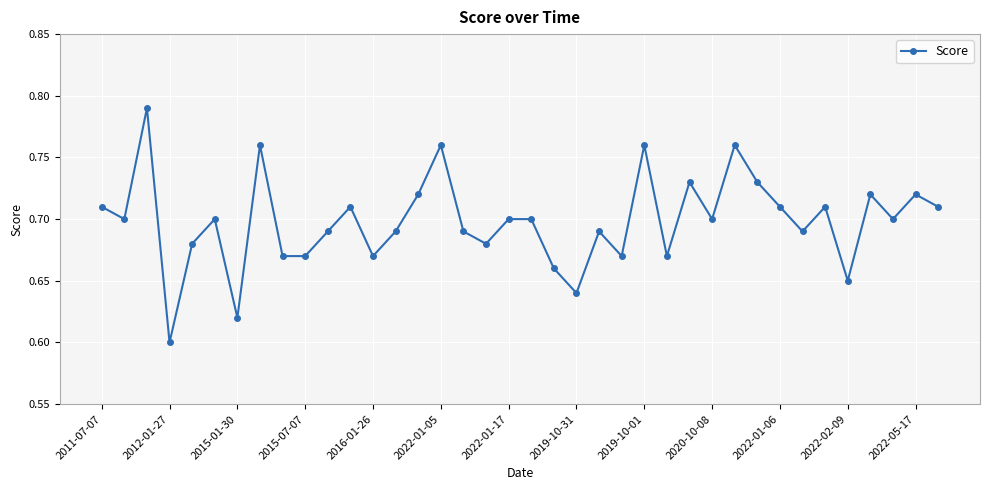

How many values are between 0 and 1?

38